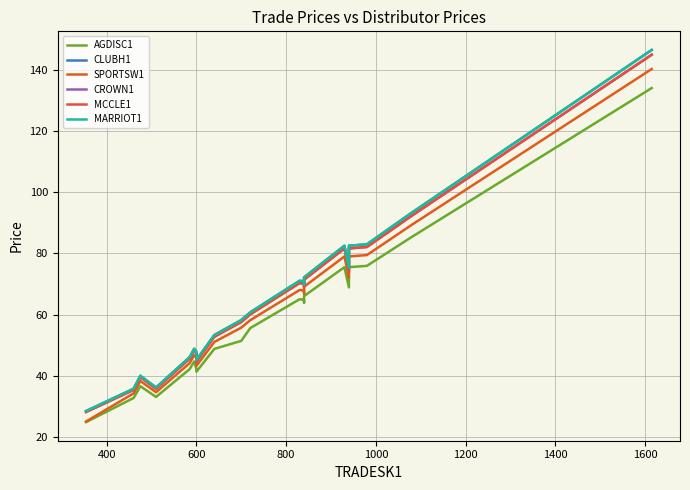

Is the value of AGDISC1 at 600 greater than the value of CLUBH1 at 1800?

No